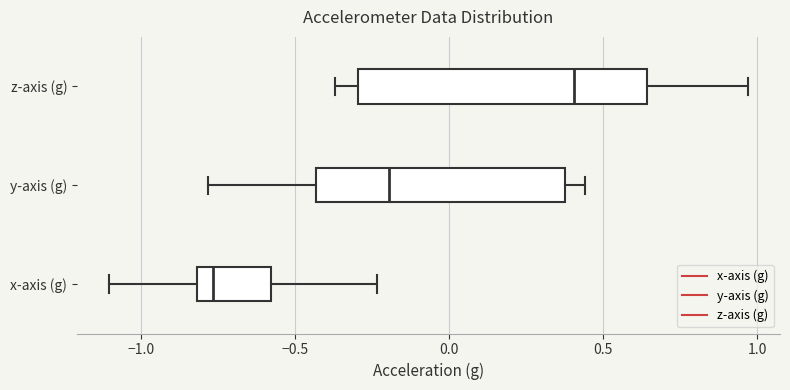

Reading bottom to top, read every box against the x-axis: the position of its median line, the range the box covers, and the ends of its whiskers. The values are not printed on the chart, so give them approximately, as read against the axis.

x-axis (g): median -0.75, box -0.80 to -0.60, whiskers -1.10 to -0.25
y-axis (g): median -0.20, box -0.45 to 0.40, whiskers -0.80 to 0.45
z-axis (g): median 0.40, box -0.30 to 0.65, whiskers -0.35 to 0.95